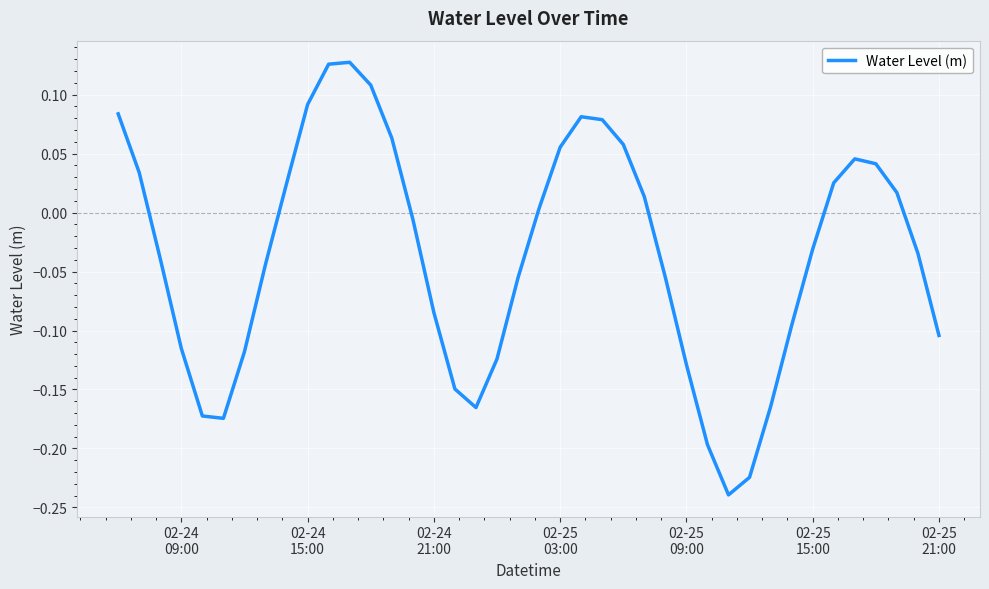

What is the difference between the maximum and minimum values?

0.4